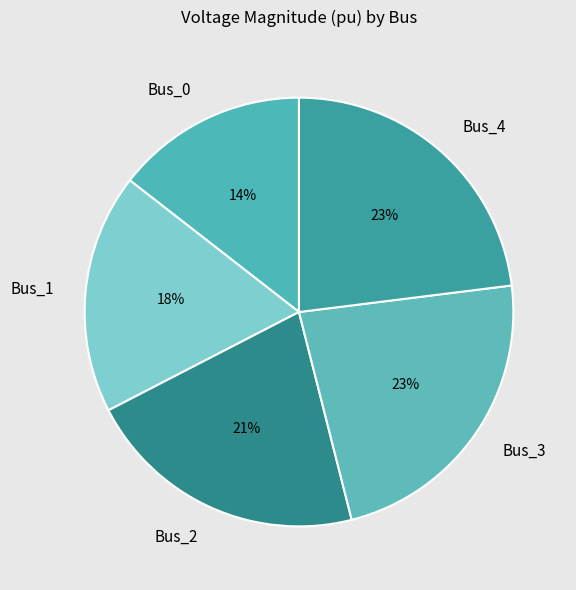

Combined, do Bus_1 and Bus_3 account for over 50%?

No